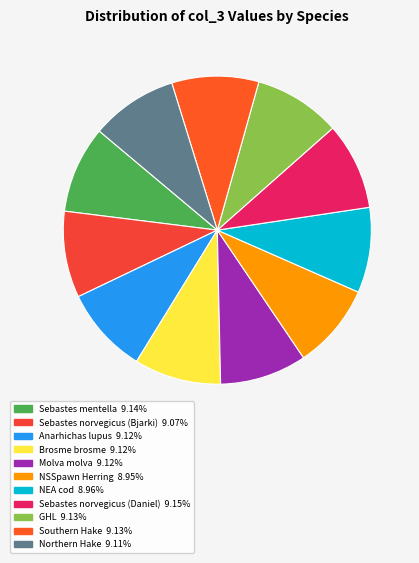

Count the number of slices in the pie.

11